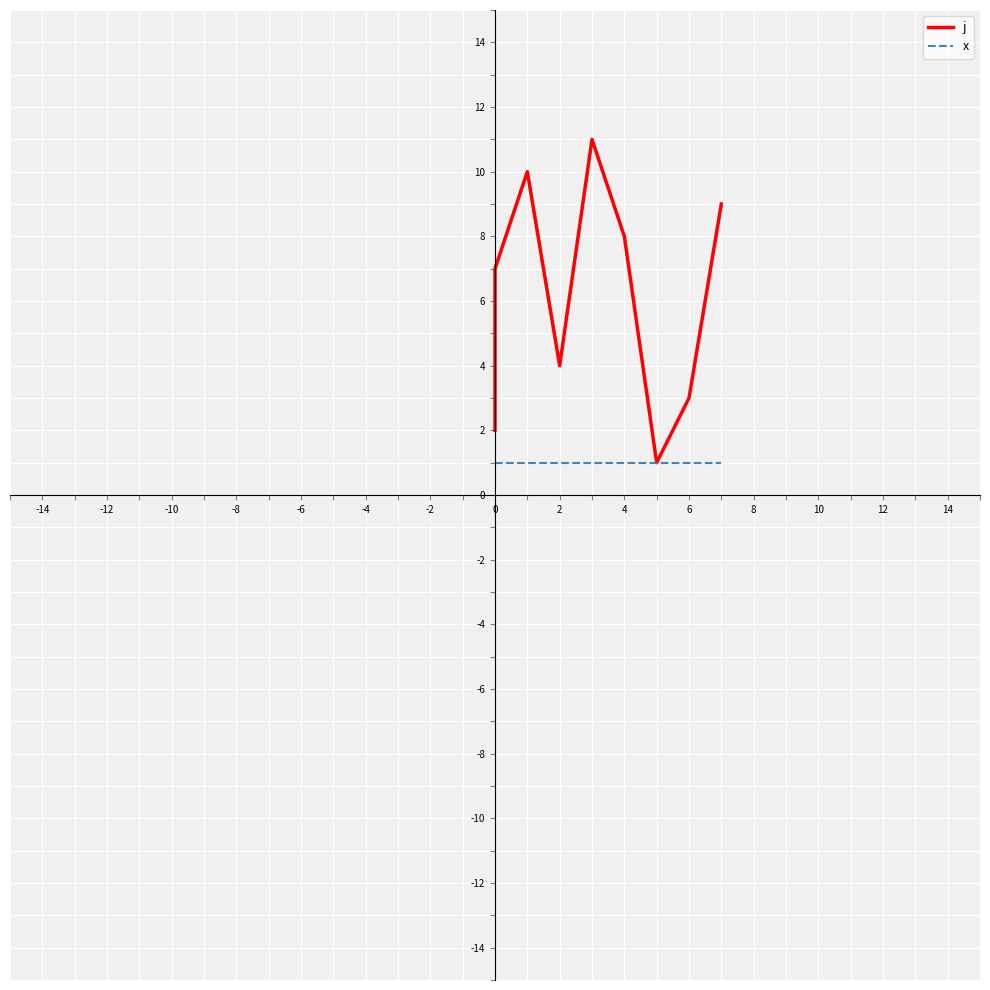

What is the value of the x point at the 6th from the left?

1